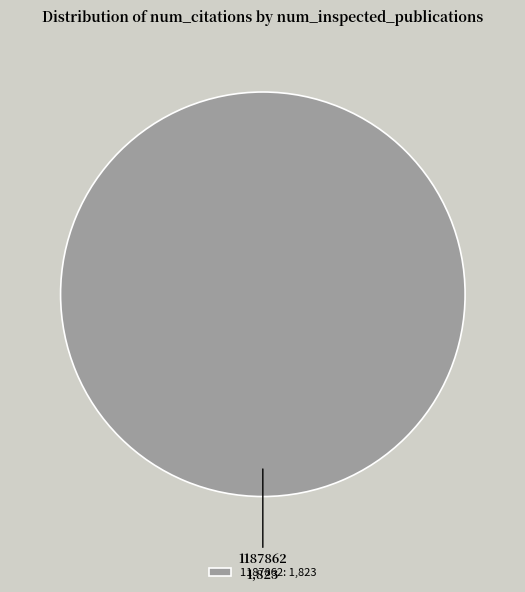

Is there a majority slice in this chart?

Yes